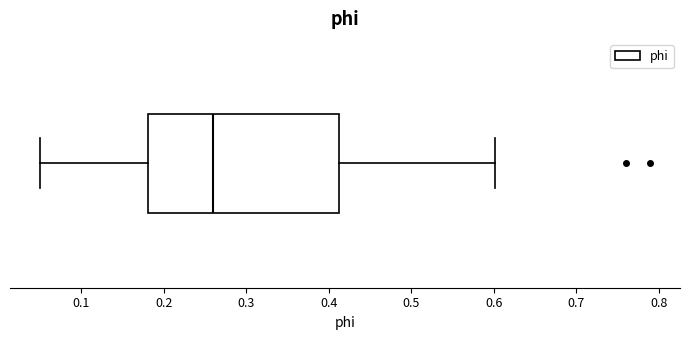

Where does the median line of the box sit on the x-axis? The values are not printed on the chart, so give them approximately, as read against the axis.

0.26